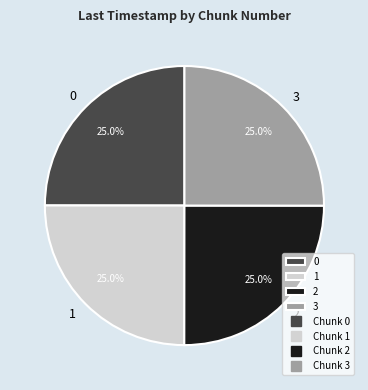

To the nearest percent, what portion does 2 represent?

25%